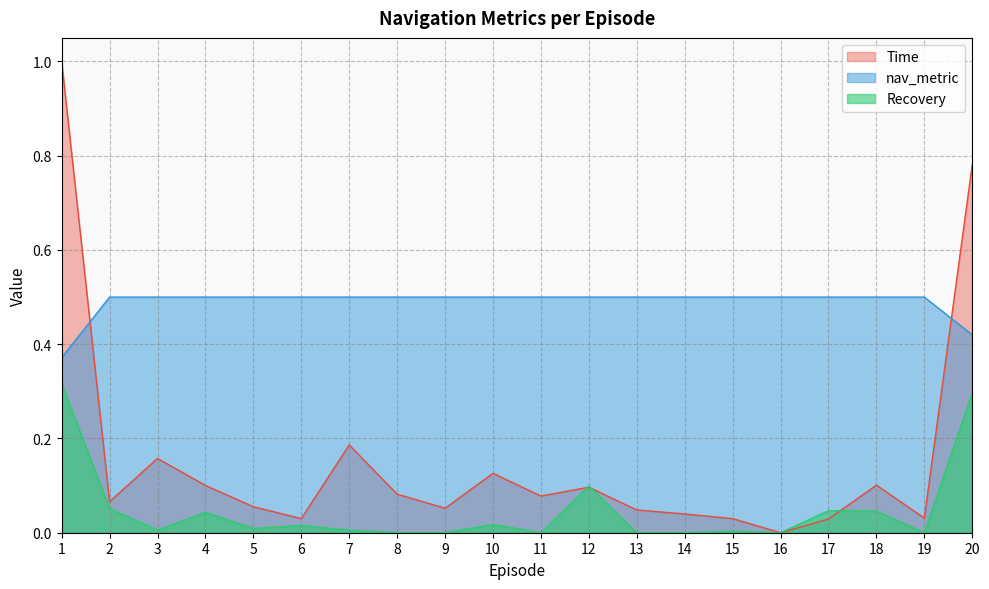

Which series has the largest total across all categories?

nav_metric